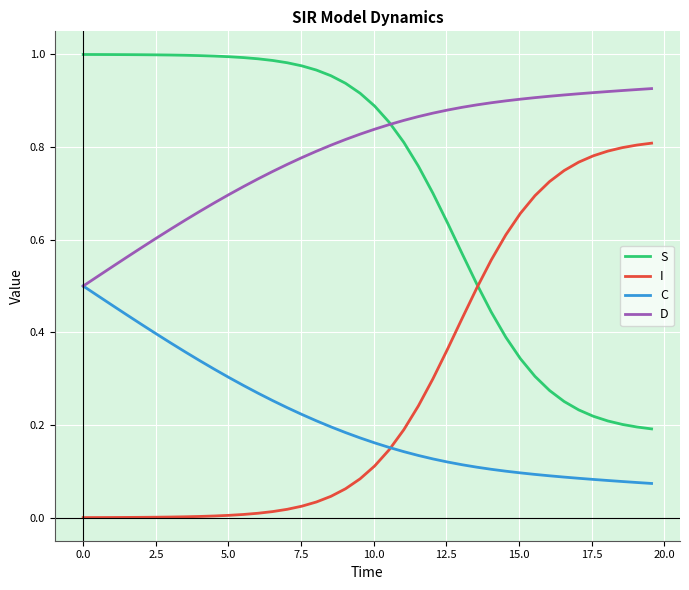

True or false: C and S intersect in this chart.

False